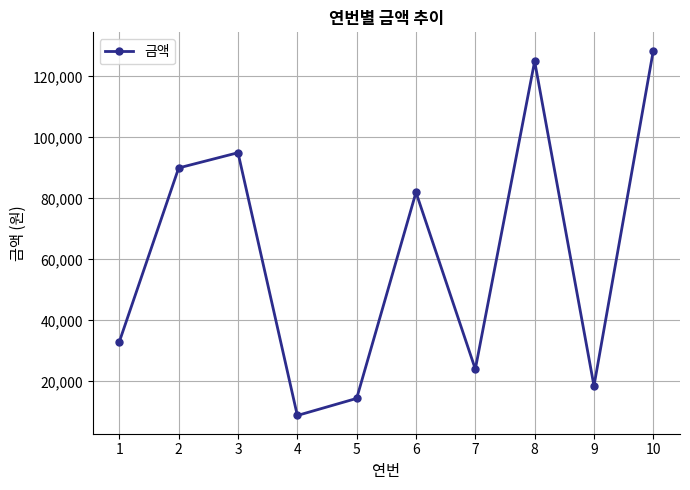

At which label does the data first exceed 82000?

2